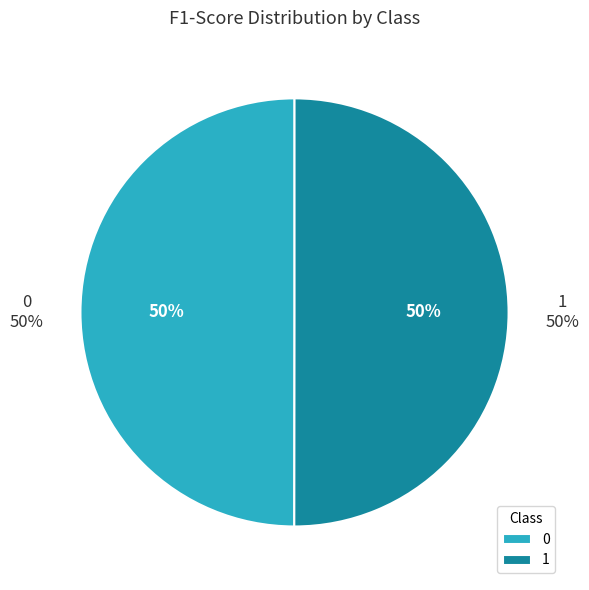

To the nearest percent, what portion does 0 represent?

50%